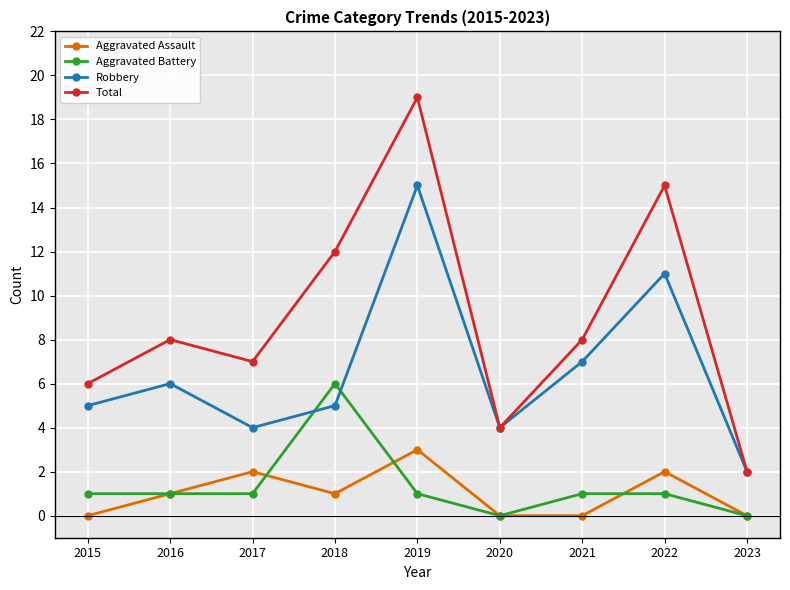

Rank the series by their maximum value, from lowest to highest.

Aggravated Assault, Aggravated Battery, Robbery, Total